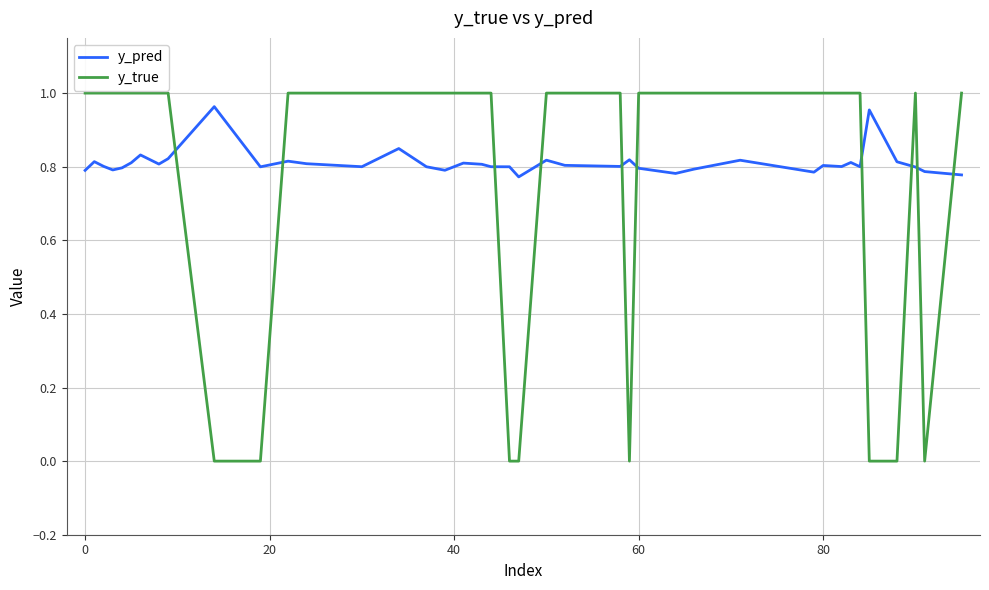

How many intersections are there between y_true and y_pred?

10